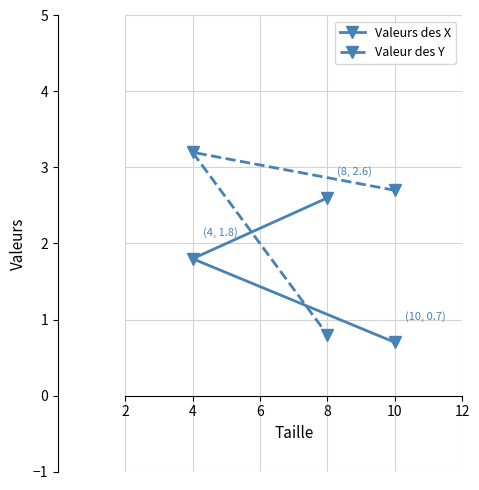

The value of Valeur des Y at 8 is 0.8. True or false?

True